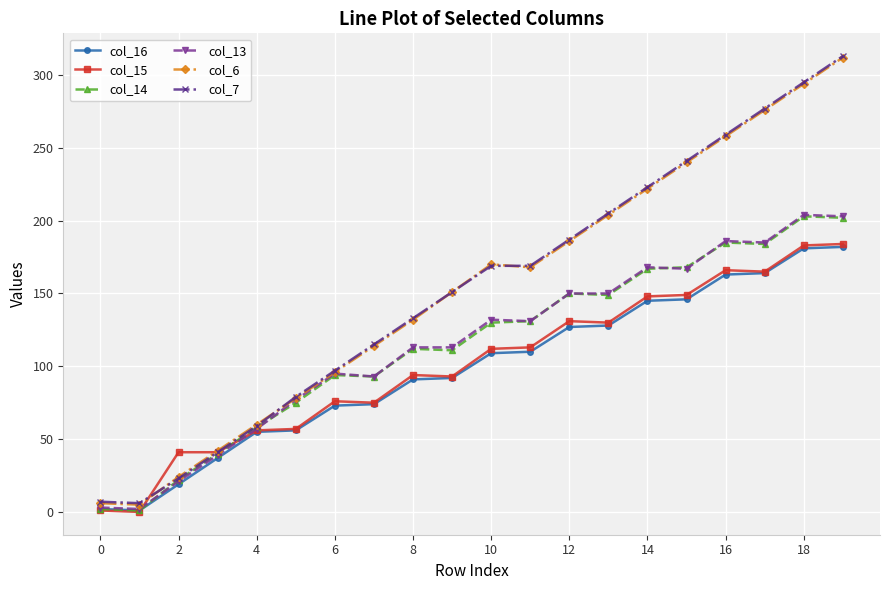

What is the greatest value displayed?

313